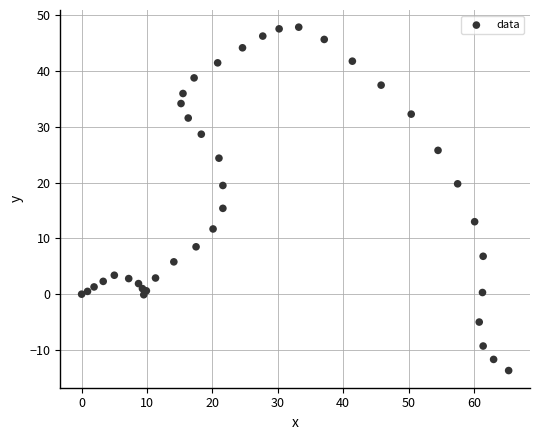

What Y value in the scatter plot is closest to 17?

15.4